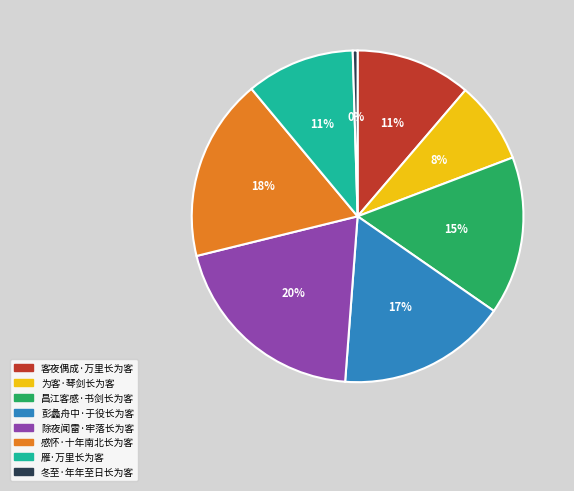

Which slice is the largest?

除夜闻雷·牢落长为客